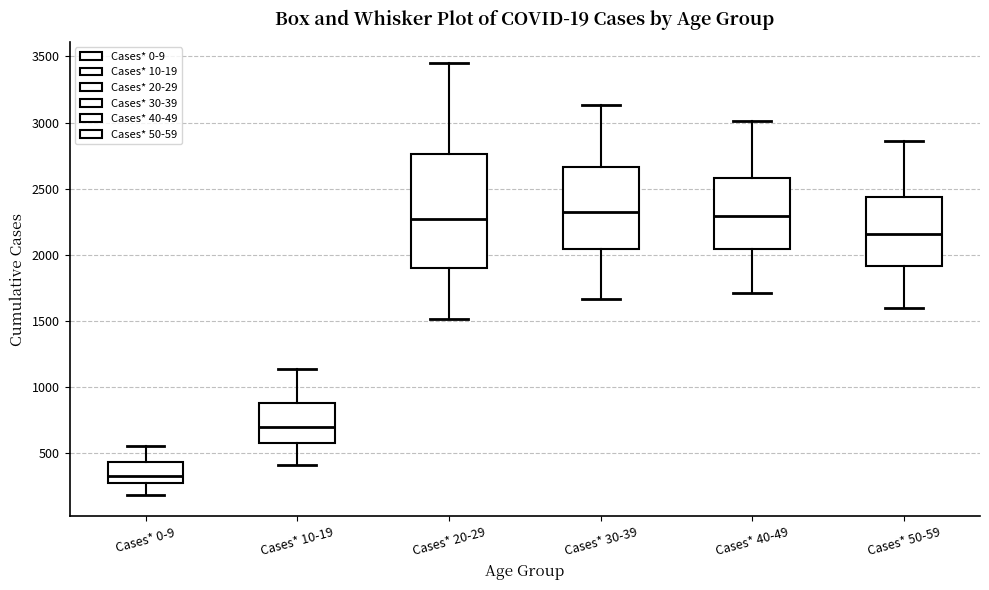

Reading left to right, transcribe this box plot: for each box, give where its median line is, the range the box spans, and where its two whiskers end, as read against the y-axis. The values are not printed on the chart, so give them approximately, as read against the axis.

Cases* 0-9: median 350, box 250 to 450, whiskers 200 to 550
Cases* 10-19: median 700, box 600 to 900, whiskers 400 to 1150
Cases* 20-29: median 2250, box 1900 to 2750, whiskers 1500 to 3450
Cases* 30-39: median 2350, box 2050 to 2650, whiskers 1650 to 3150
Cases* 40-49: median 2300, box 2050 to 2600, whiskers 1700 to 3000
Cases* 50-59: median 2150, box 1900 to 2450, whiskers 1600 to 2850